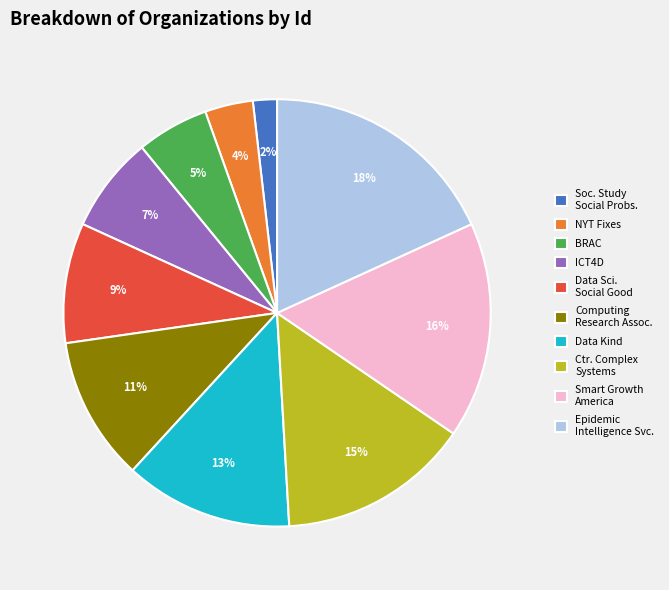

Which has a higher value, ICT4D or BRAC?

ICT4D